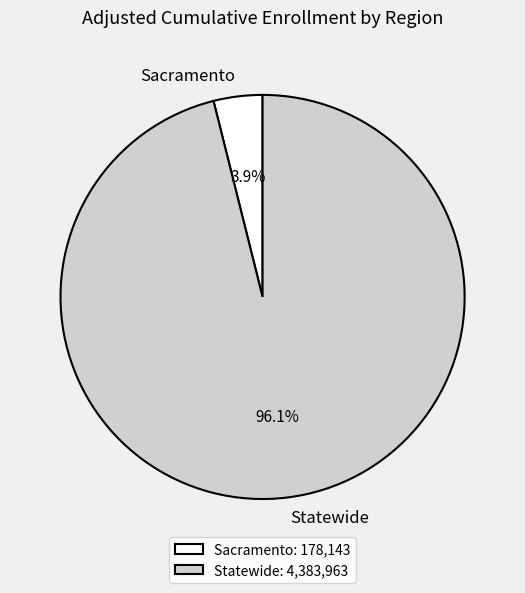

Which slice is the largest?

Statewide